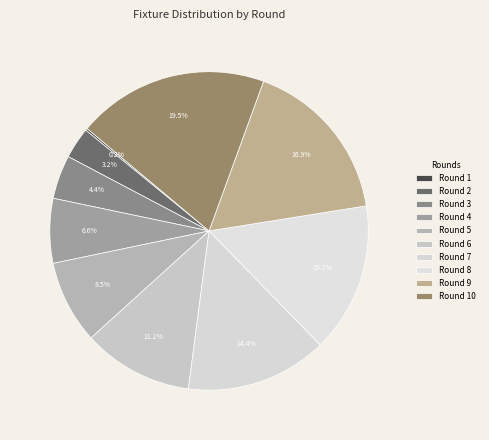

To the nearest percent, what is the difference between the largest and smallest slice percentages?

19%